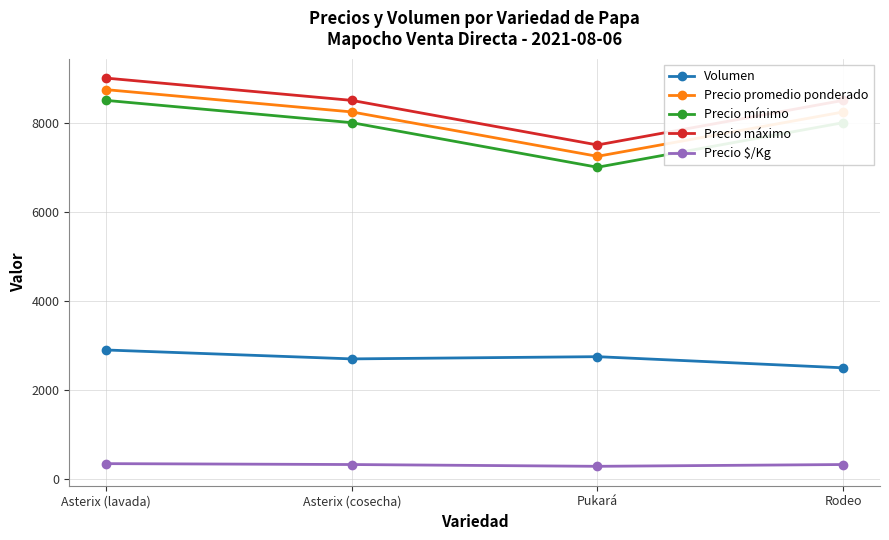

At Rodeo, list the series in order from largest to smallest.

Precio máximo, Precio promedio ponderado, Precio mínimo, Volumen, Precio $/Kg